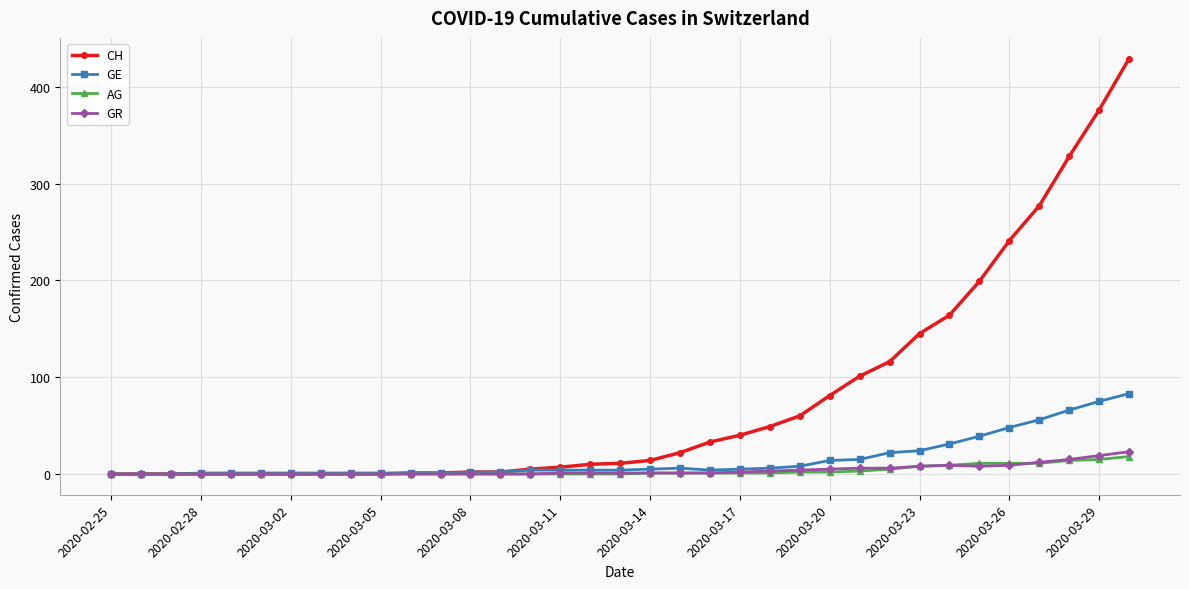

What is the sum of all CH values?

2714